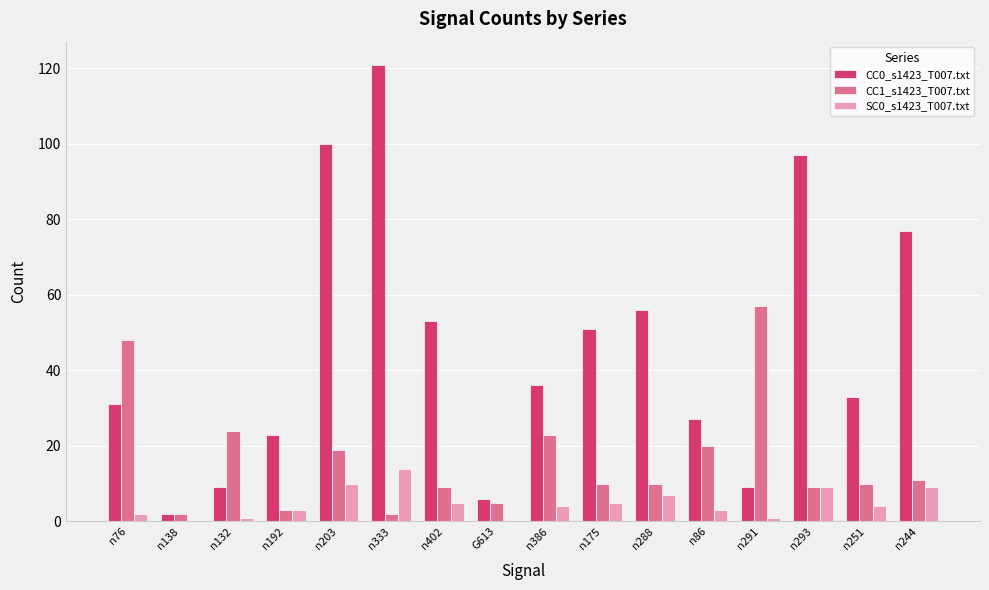

Between G613 and n175, which series saw the biggest shift?

CC0_s1423_T007.txt